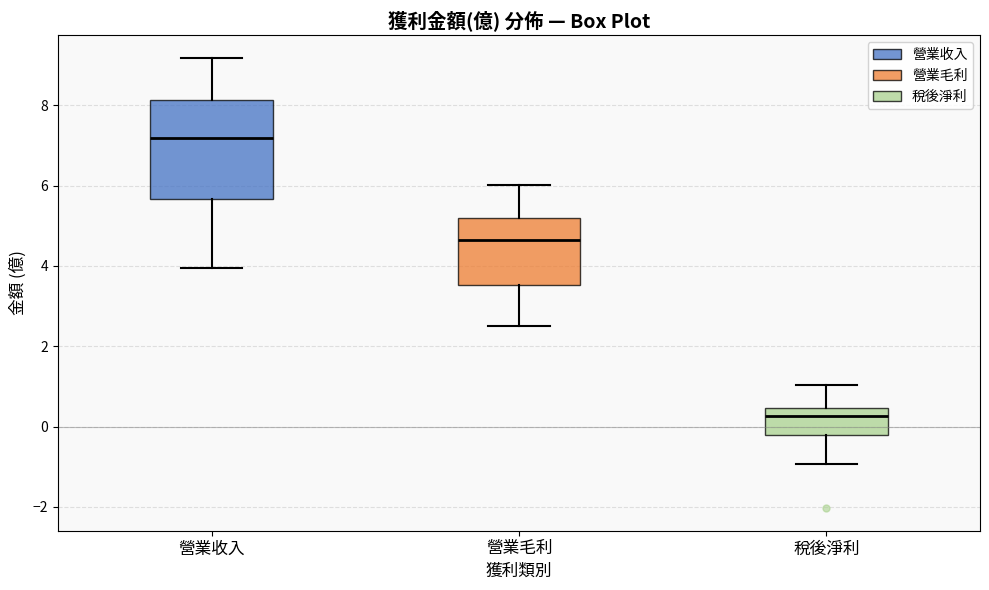

Comparing the boxes themselves (not the whiskers), which one is the tallest?

營業收入